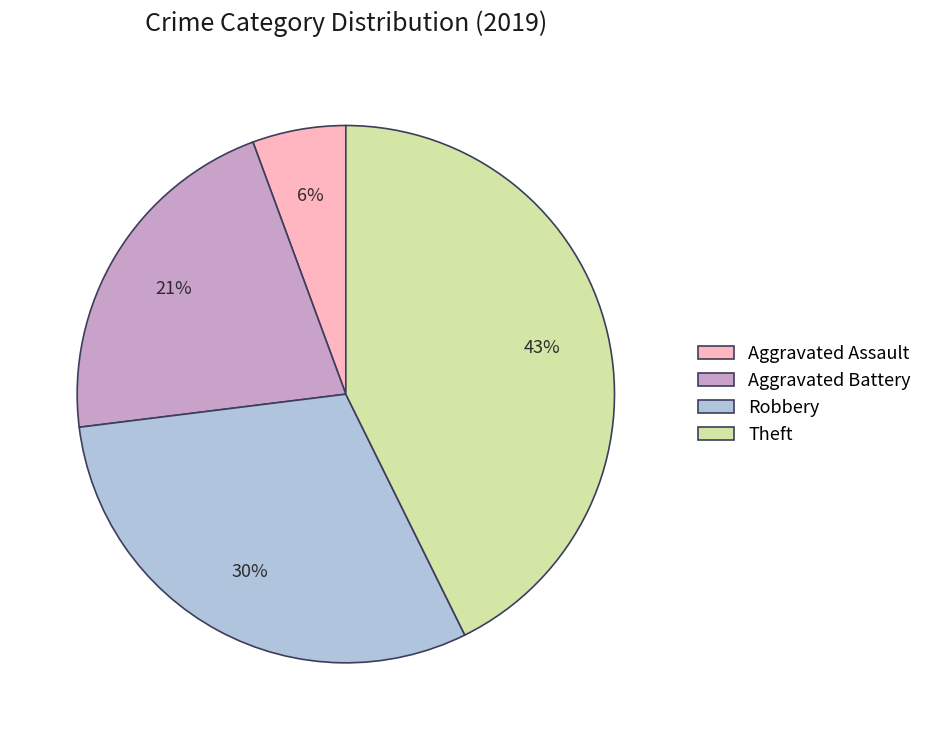

Is there any slice that represents more than half of the pie?

No